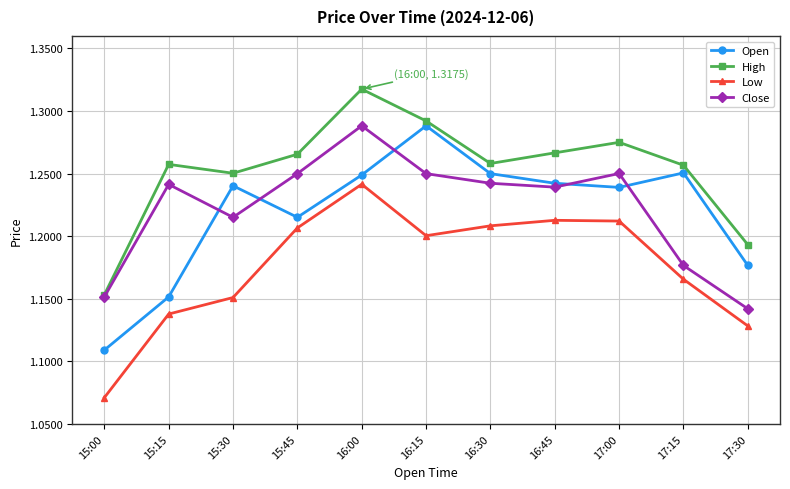

Which series has the widest spread of values?

Open